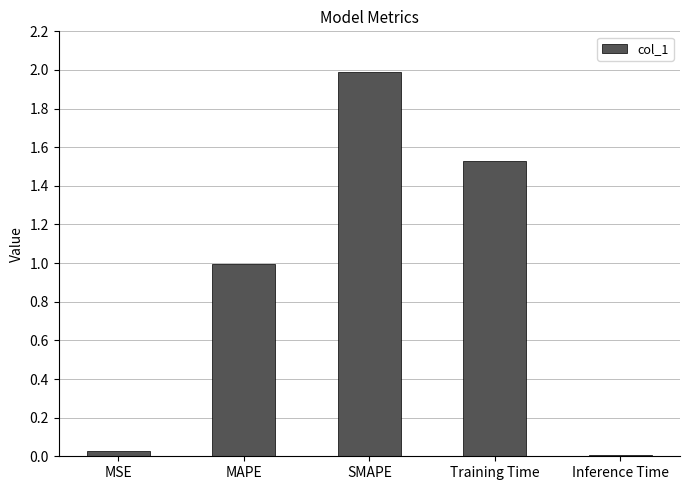

What position from the right is MSE?

5